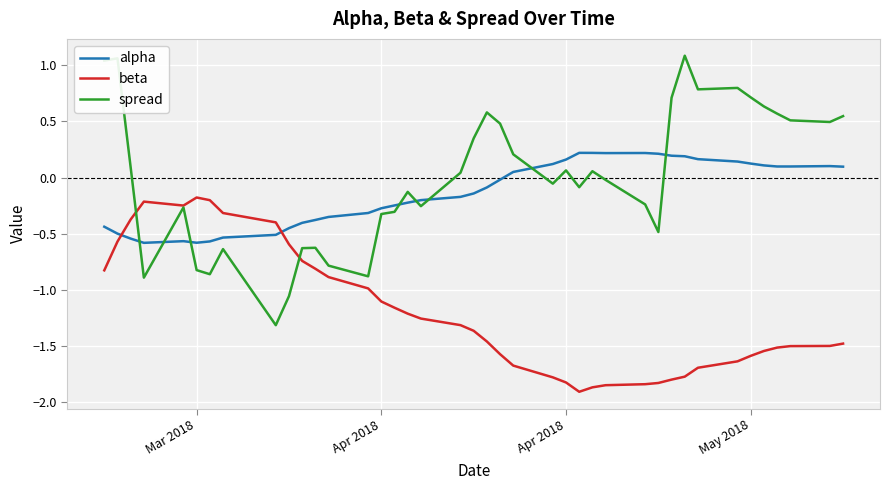

List the series in order of their peak value, highest first.

spread, alpha, beta